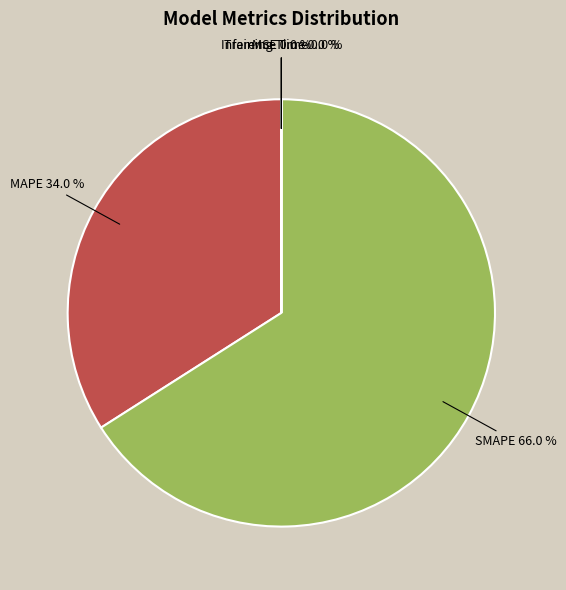

Is there a majority slice in this chart?

Yes